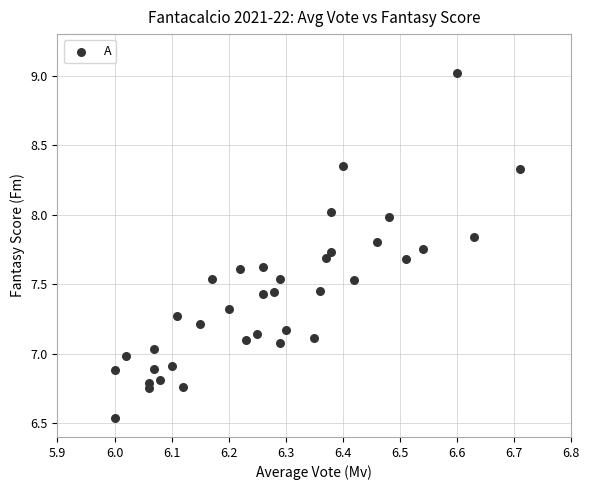

What is the range of Y values (max minus min)?

2.5